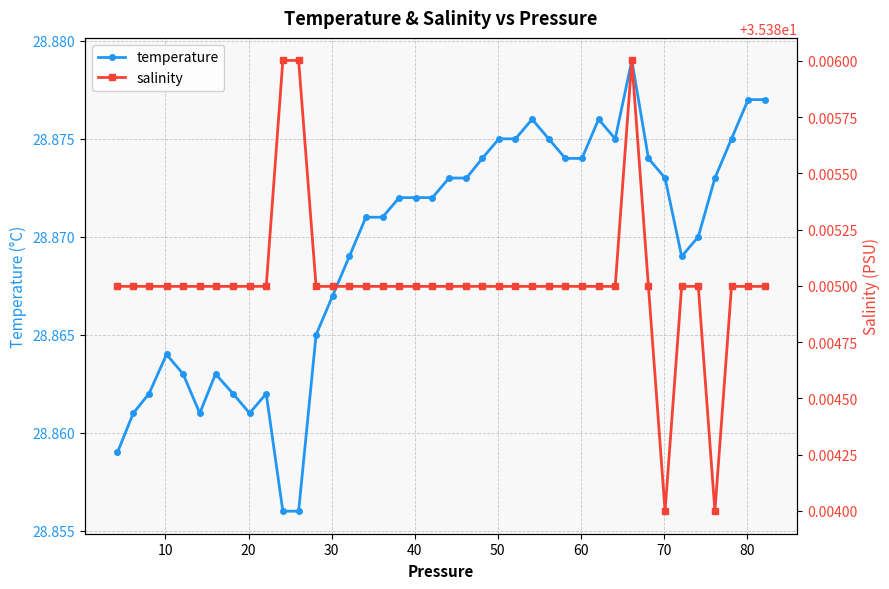

Reading right to left, what are all the values shown in this chart?

temperature: 28.9	28.9	28.9	28.9	28.9	28.9	28.9	28.9	28.9	28.9	28.9	28.9	28.9	28.9	28.9	28.9	28.9	28.9	28.9	28.9	28.9	28.9	28.9	28.9	28.9	28.9	28.9	28.9	28.9	28.9	28.9	28.9	28.9	28.9	28.9	28.9	28.9	28.9	28.9	28.9
salinity: 35.4	35.4	35.4	35.4	35.4	35.4	35.4	35.4	35.4	35.4	35.4	35.4	35.4	35.4	35.4	35.4	35.4	35.4	35.4	35.4	35.4	35.4	35.4	35.4	35.4	35.4	35.4	35.4	35.4	35.4	35.4	35.4	35.4	35.4	35.4	35.4	35.4	35.4	35.4	35.4